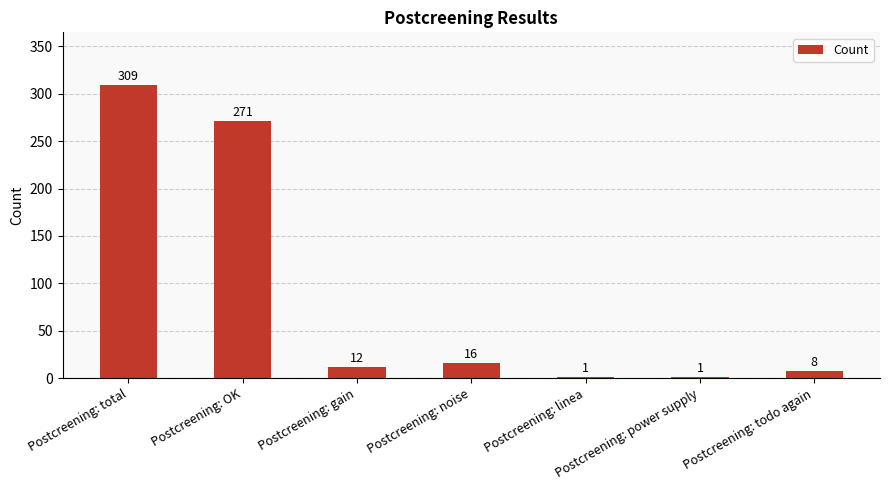

Count the number of categories in the chart.

7